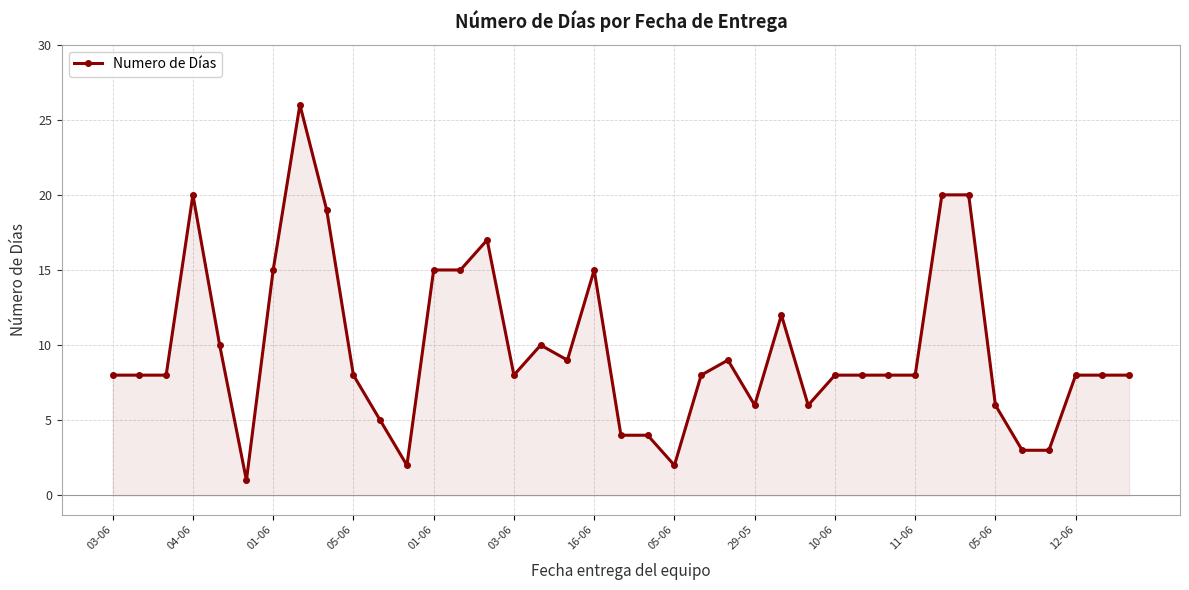

What is the maximum value shown in the chart?

26